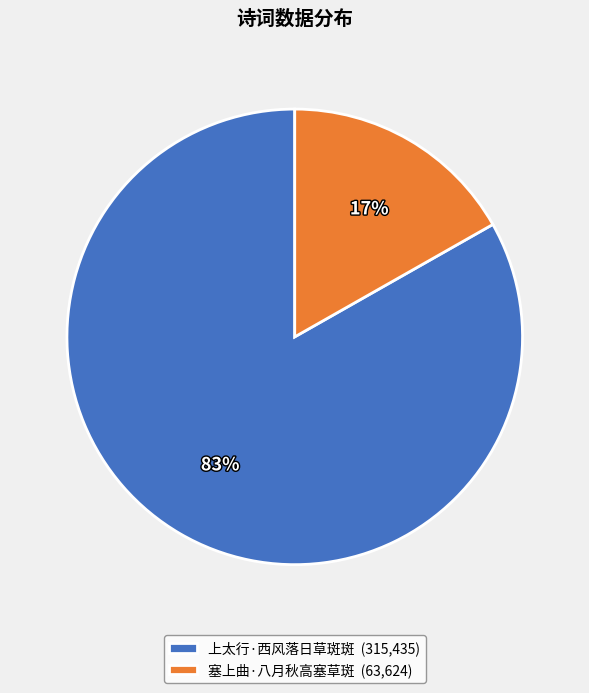

Which category has the smallest portion of the pie?

塞上曲·八月秋高塞草斑